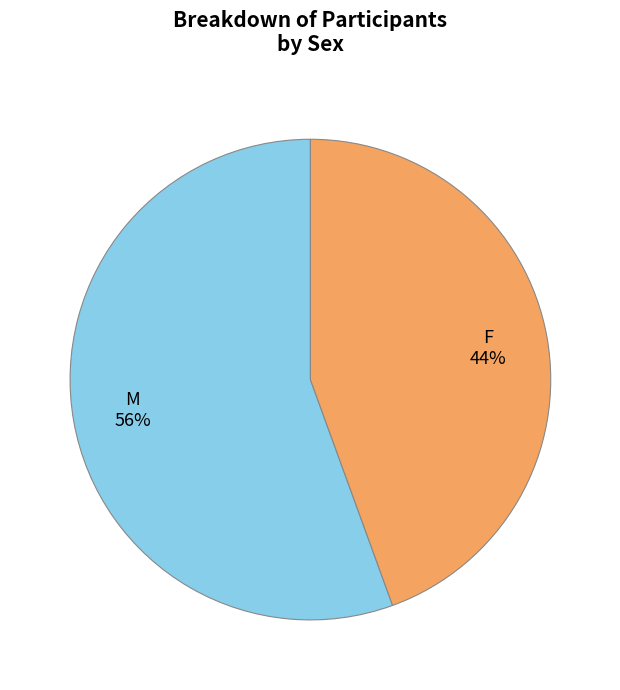

Which slice is the smallest?

F